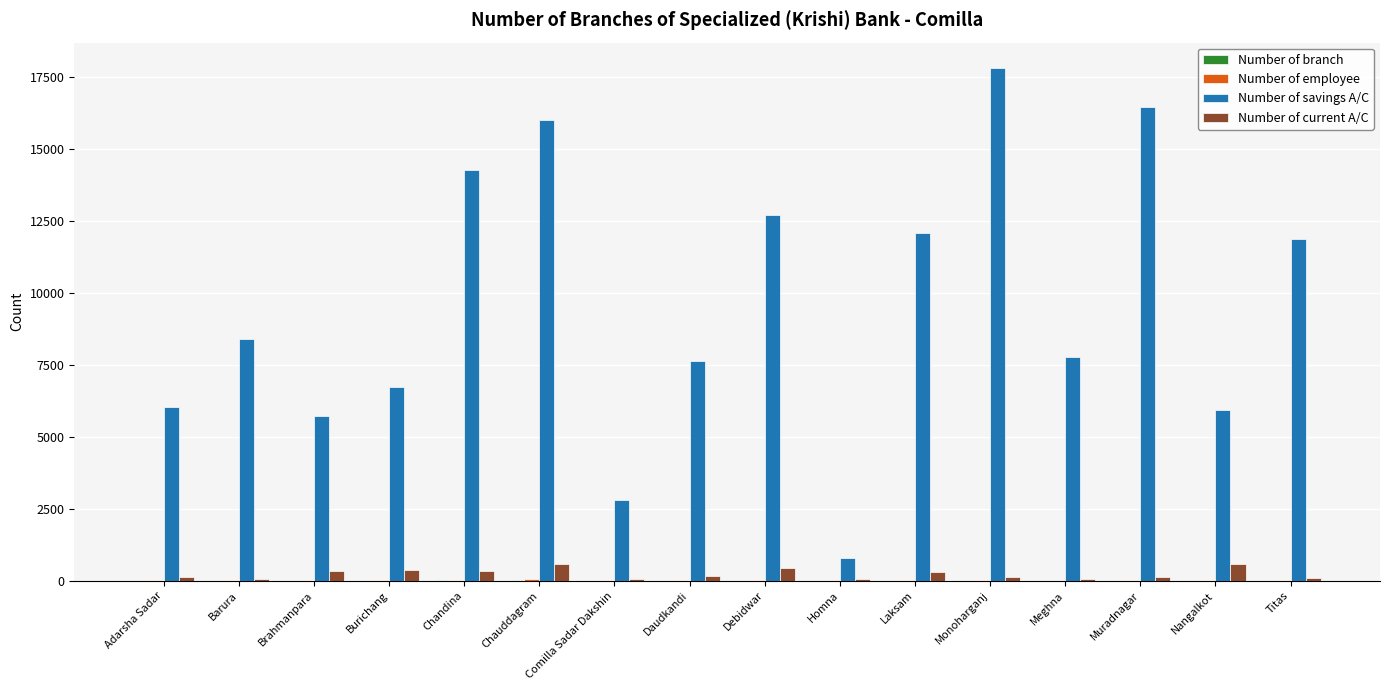

Between Chauddagram and Nangalkot, which series saw the biggest shift?

Number of savings A/C